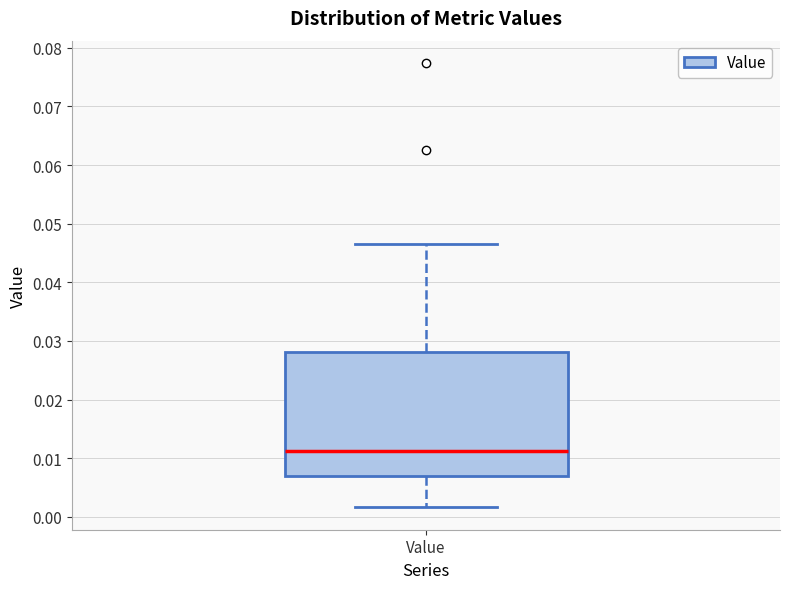

Where does the upper whisker of the box for Value end on the y-axis? The values are not printed on the chart, so give them approximately, as read against the axis.

0.046